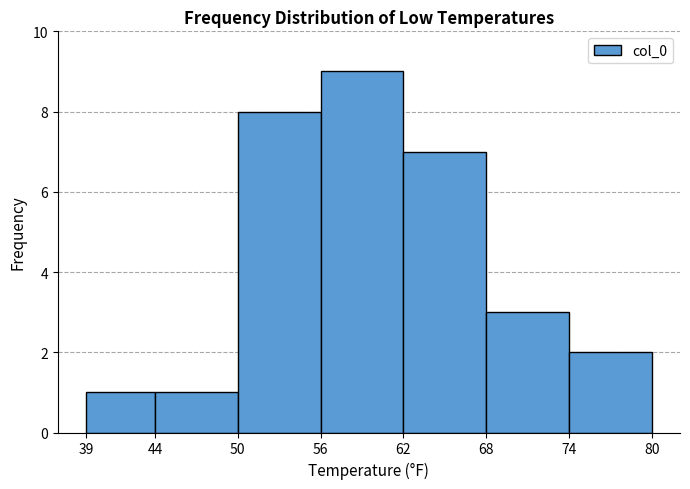

Which range on the x-axis has the tallest bar?

56 to 62